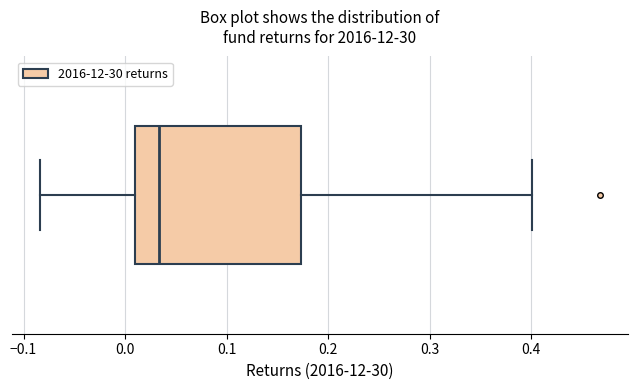

Transcribe this box plot: give where the median line is, the range the box spans, and where the two whiskers end, as read against the x-axis. The values are not printed on the chart, so give them approximately, as read against the axis.

median 0.03, box 0.01 to 0.17, whiskers -0.08 to 0.40